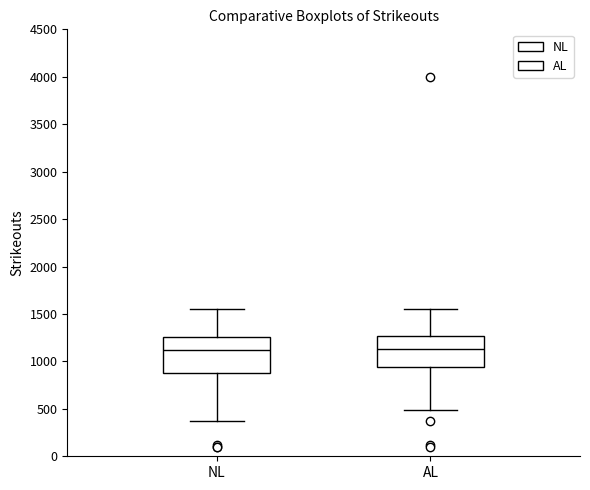

Which box is the tallest, from its lower edge to its upper edge?

NL